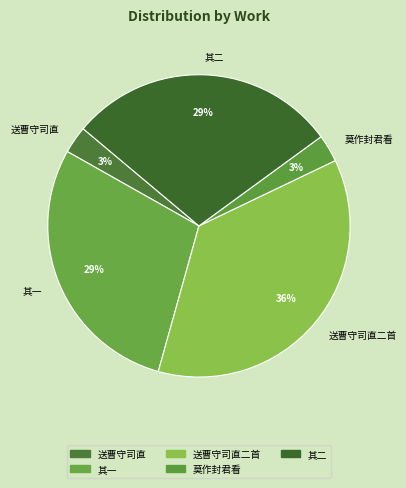

What is the largest slice in the pie chart?

送曹守司直二首